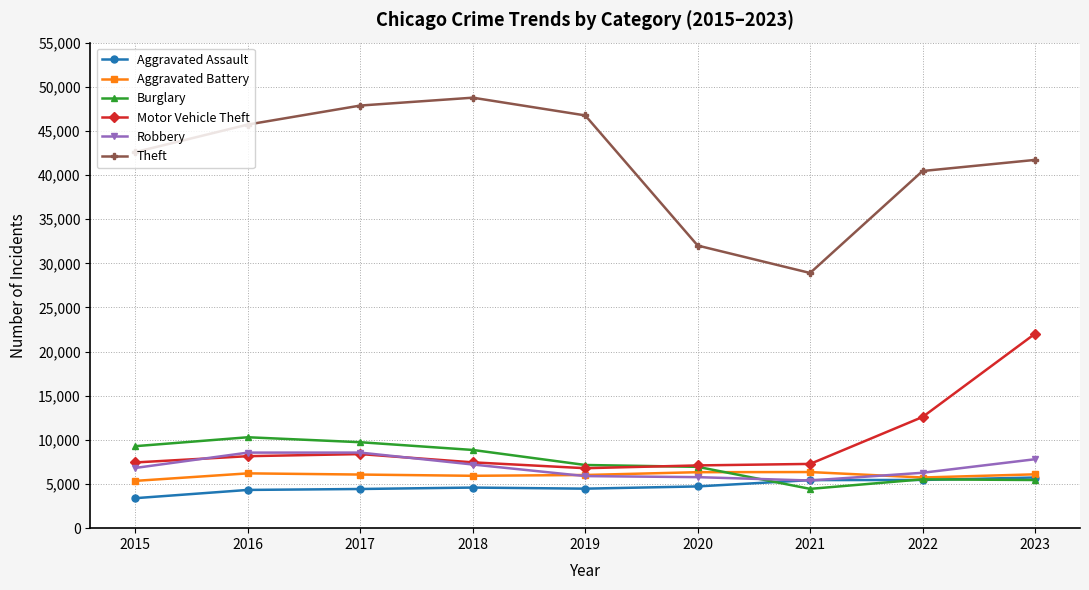

The value of Theft at 2016 is 45719. True or false?

True